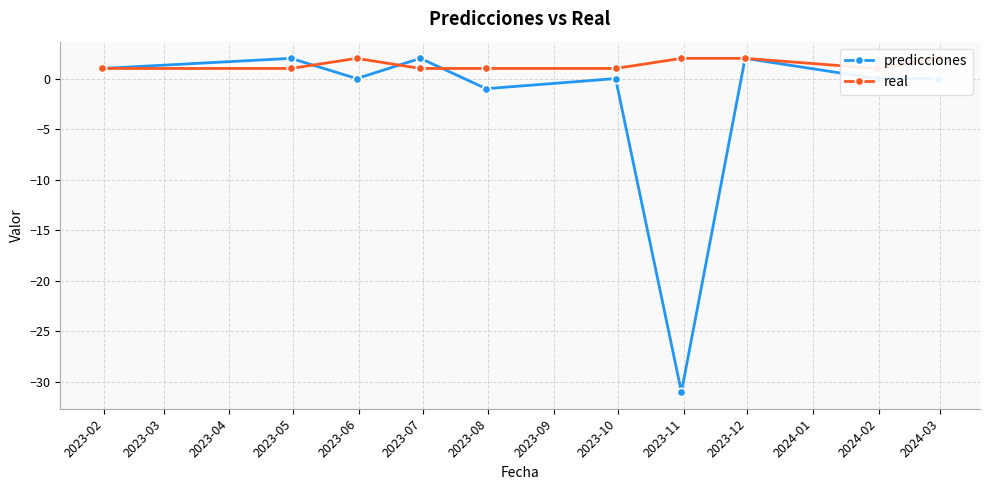

What is the value of the predicciones point at the 5th from the left?

-1